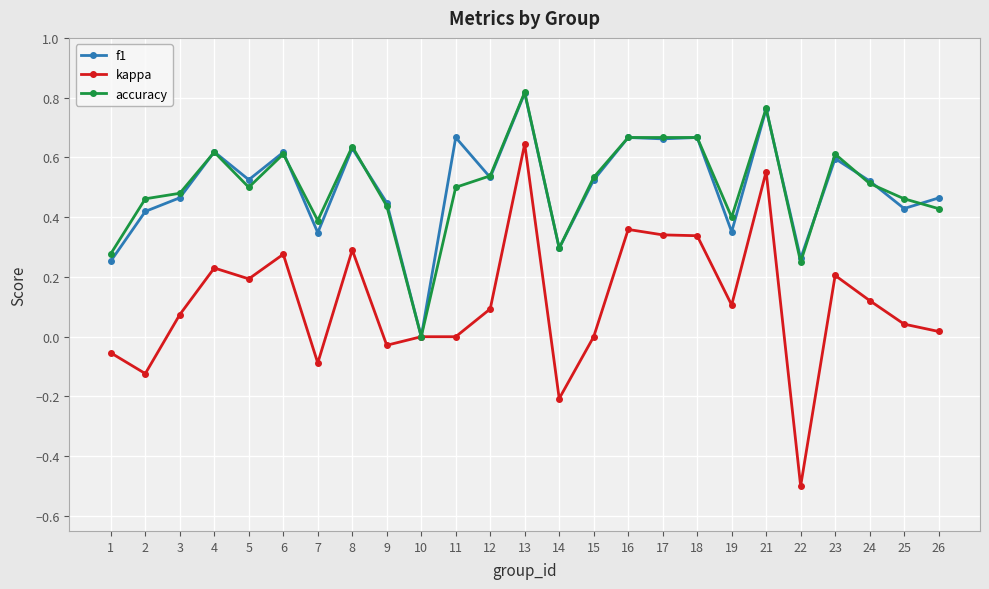

True or false: f1 has more than 2 interior local peaks.

True